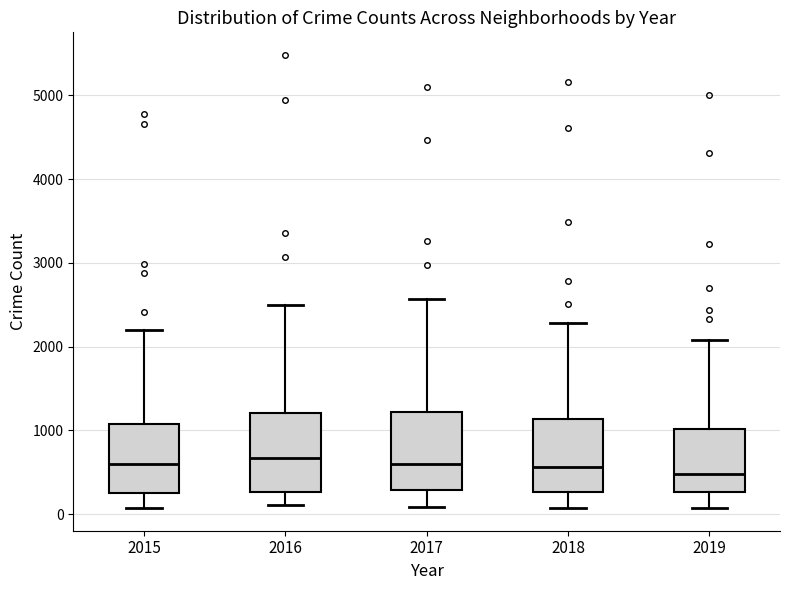

Reading left to right, transcribe this box plot: for each box, give where its median line is, the range the box spans, and where its two whiskers end, as read against the y-axis. The values are not printed on the chart, so give them approximately, as read against the axis.

2015: median 600, box 300 to 1100, whiskers 100 to 2200
2016: median 700, box 300 to 1200, whiskers 100 to 2500
2017: median 600, box 300 to 1200, whiskers 100 to 2600
2018: median 600, box 300 to 1100, whiskers 100 to 2300
2019: median 500, box 300 to 1000, whiskers 100 to 2100